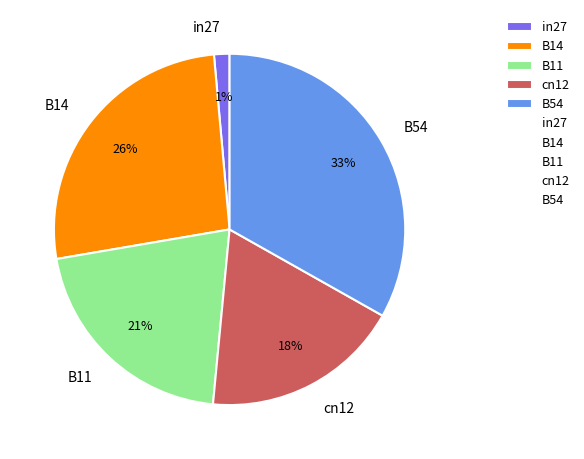

To the nearest percent, what portion does cn12 represent?

18%